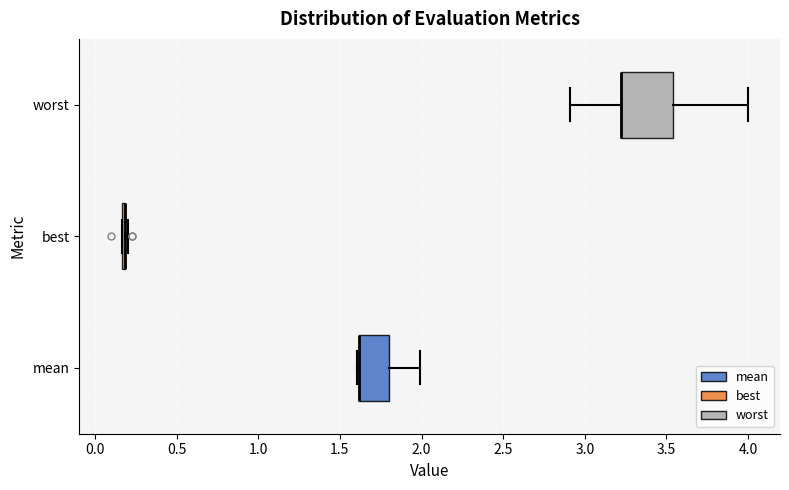

Reading bottom to top, read every box against the x-axis: the position of its median line, the range the box covers, and the ends of its whiskers. The values are not printed on the chart, so give them approximately, as read against the axis.

mean: median 1.60 (drawn on the box's left edge), box 1.60 to 1.80, whiskers 1.60 to 2.00
best: box collapsed to a line at 0.20, whiskers 0.15 to 0.20
worst: median 3.20 (drawn on the box's left edge), box 3.20 to 3.55, whiskers 2.90 to 4.00